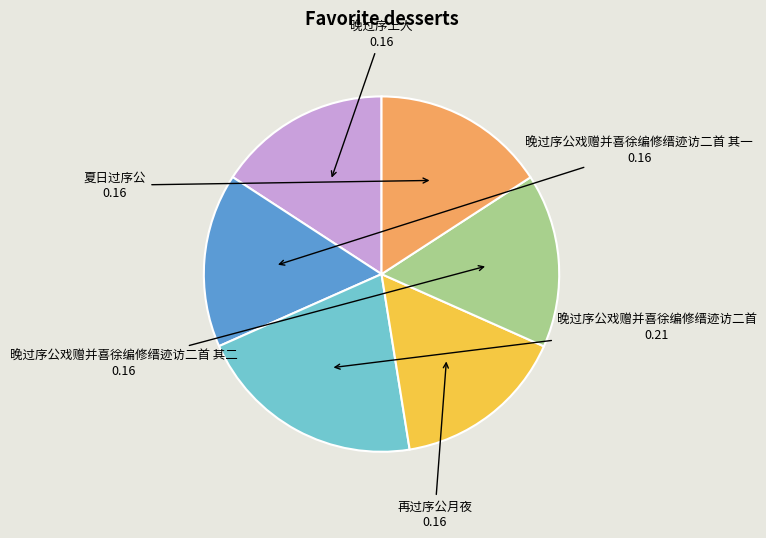

Is there any slice that represents more than half of the pie?

No